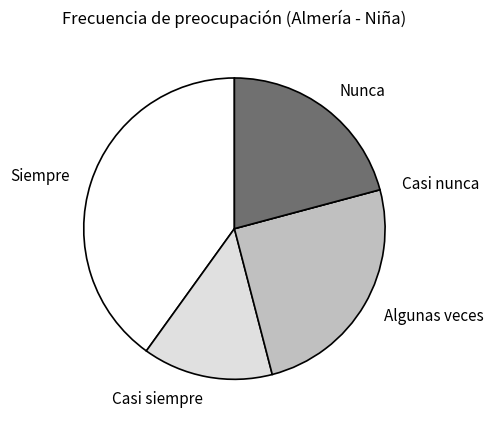

Is there a majority slice in this chart?

No